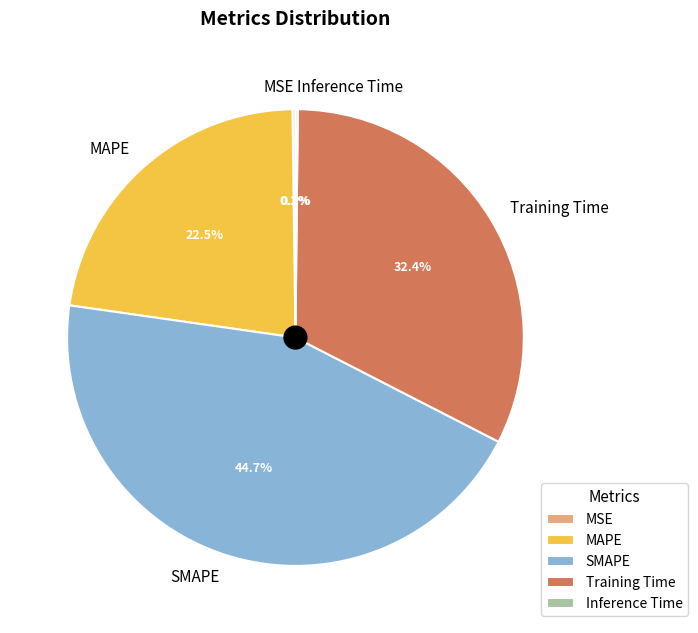

Which slice is the largest?

SMAPE